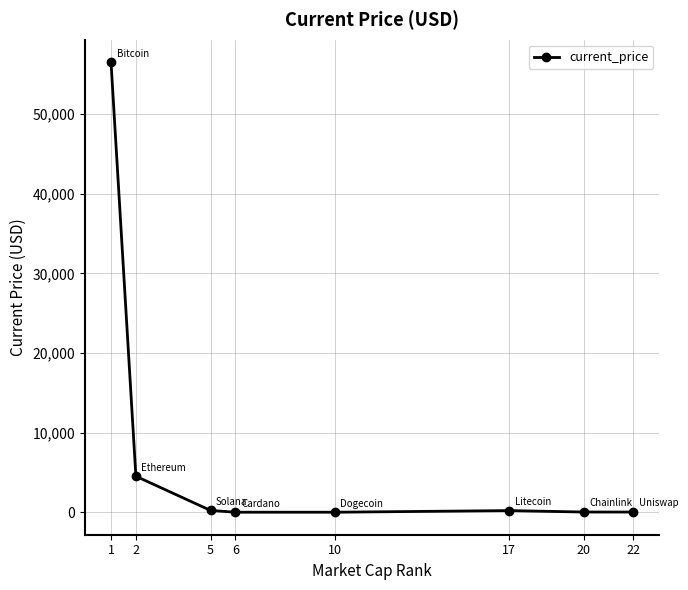

What is the sum of all values?

61500.6